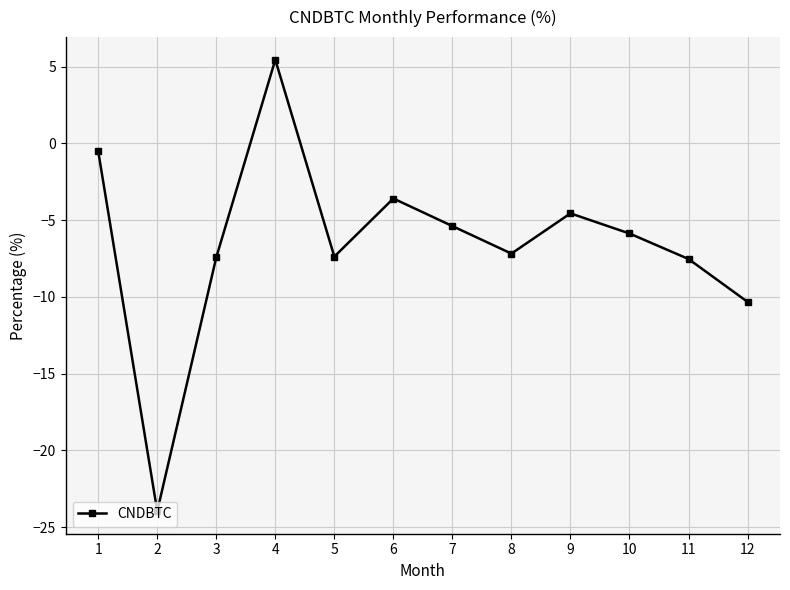

Does the chart display data point markers on the line(s)?

Yes